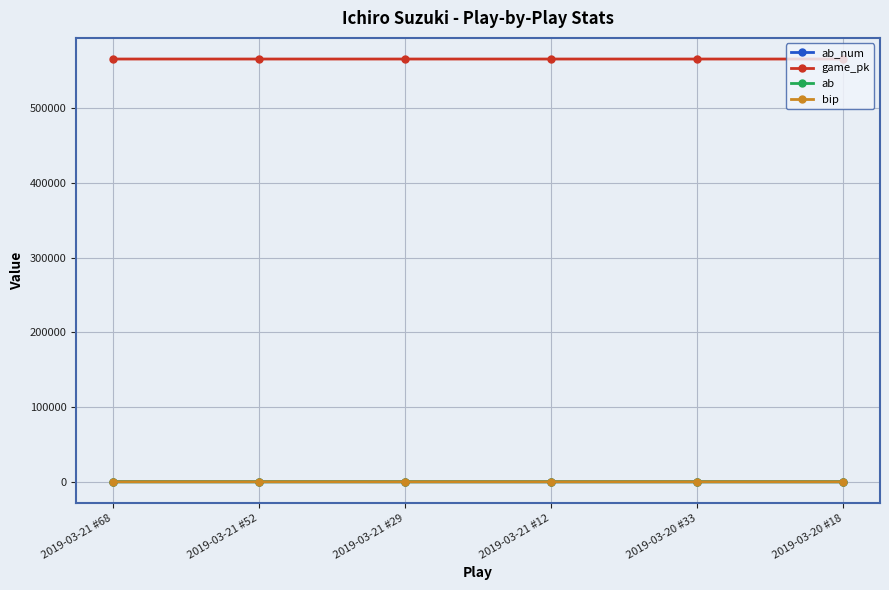

Is it true that bip equals 0 at 2019-03-20 #33?

True